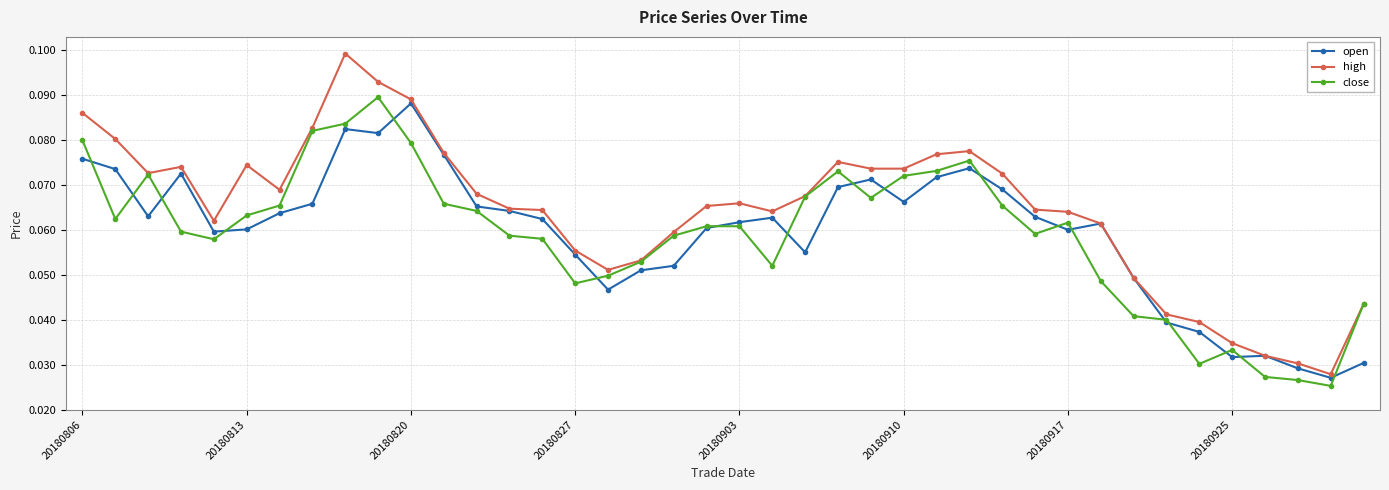

Count the close values in the range 0 to 1.

40